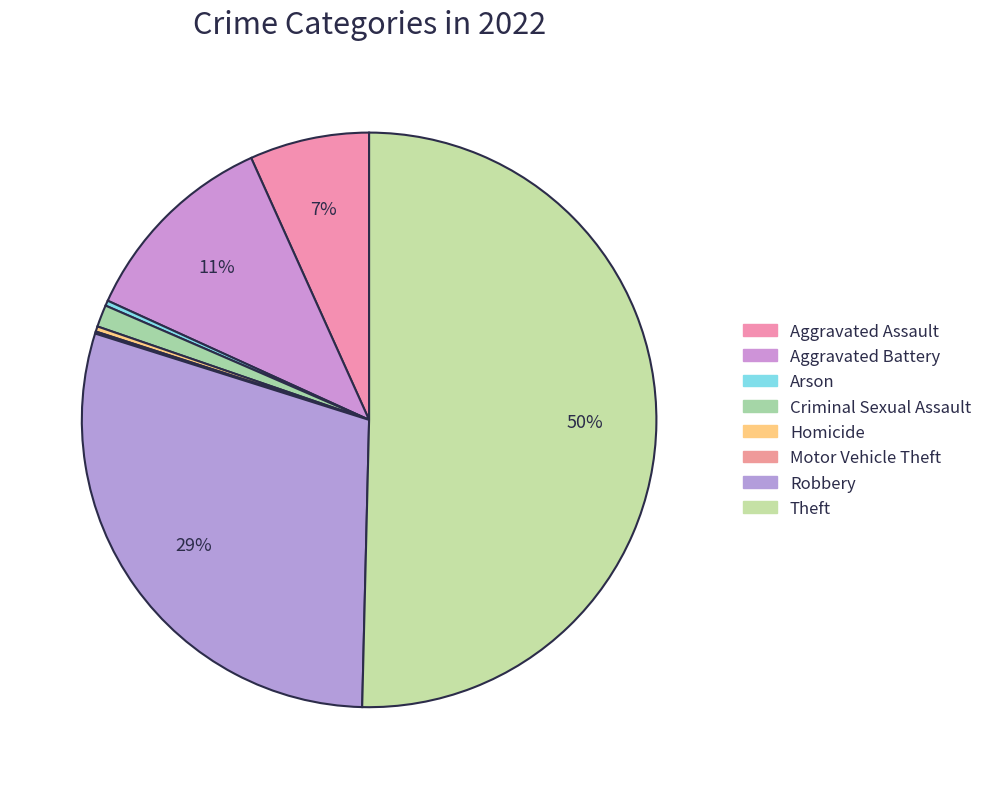

Count the number of slices in the pie.

8